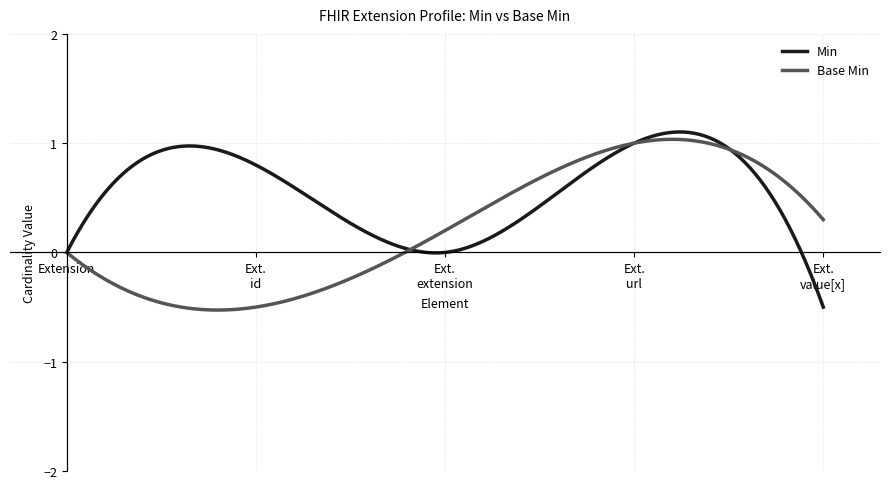

List the series in order of their overall mean, lowest first.

Base Min, Min